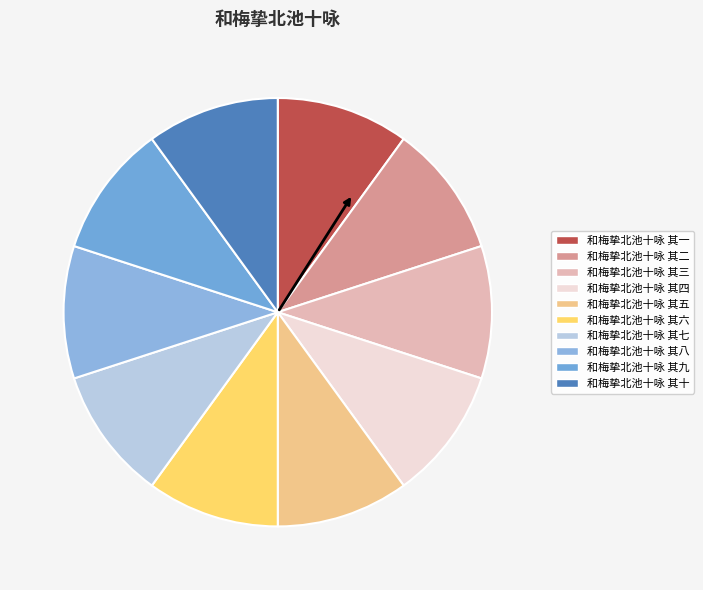

What percentage is the 和梅挚北池十咏 其七 slice, to the nearest percent?

10%